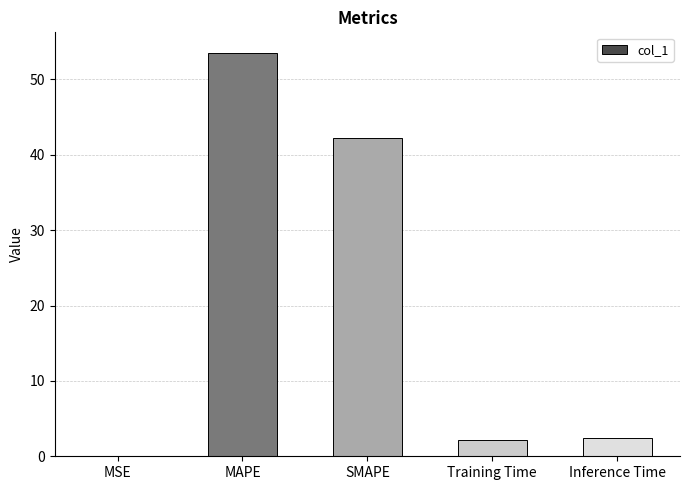

The chart shows a value of 53.6 at MAPE. True or false?

True